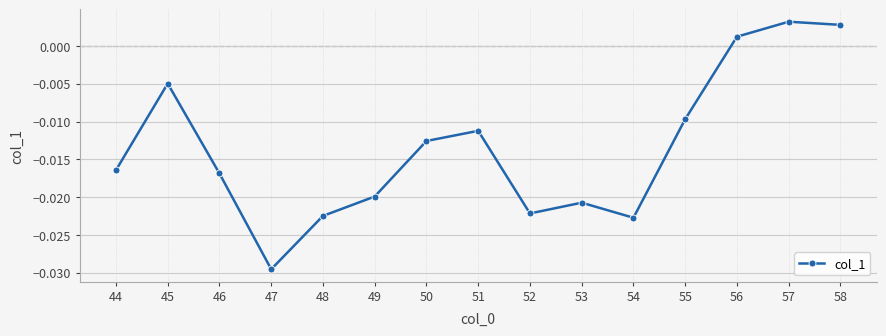

Between 52 and 53, which is larger?

53